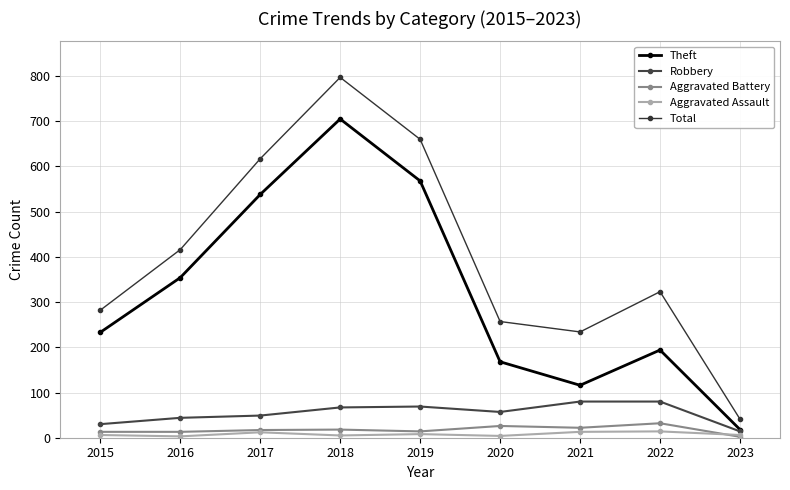

Where is the first local maximum for Robbery?

2019